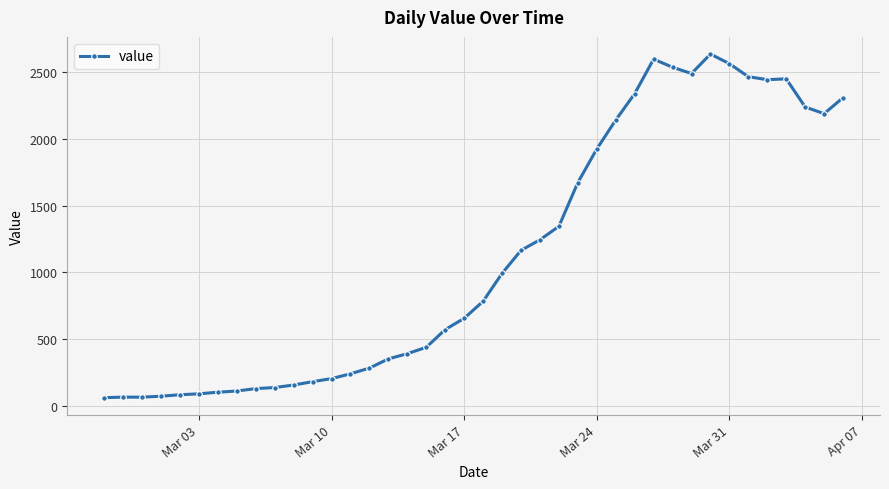

True or false: the data has more than 0 interior local peaks.

True